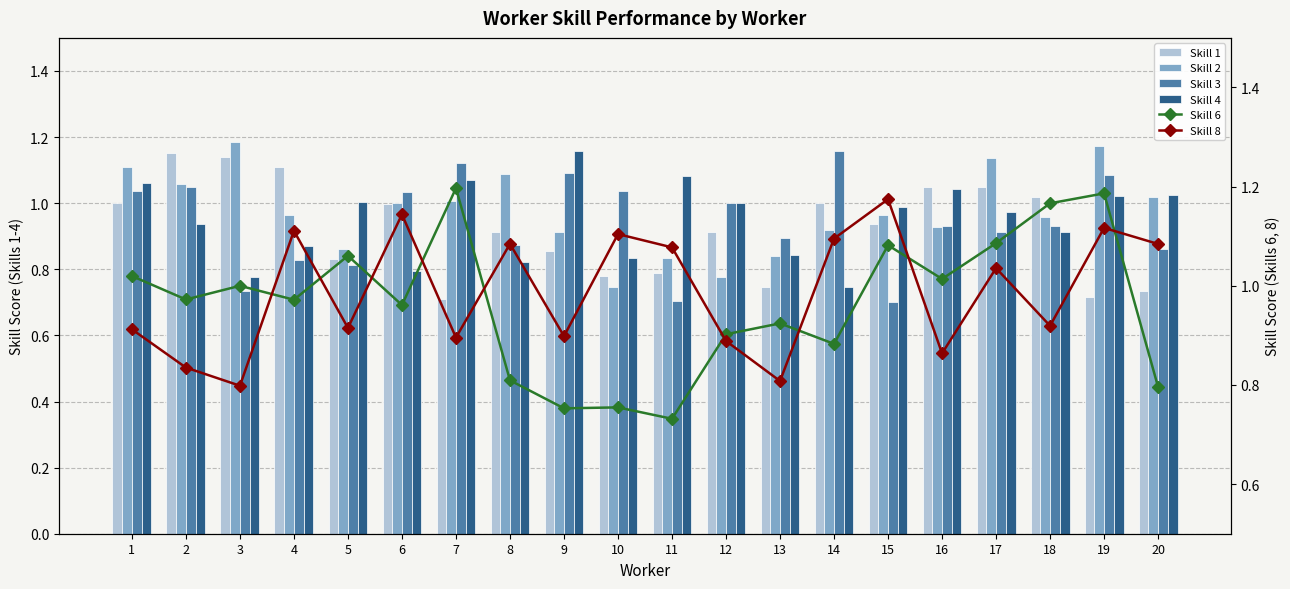

Reading left to right, list all the values displayed in this chart.

Skill 1: 1.0	1.2	1.1	1.1	0.8	1.0	0.7	0.9	0.9	0.8	0.8	0.9	0.7	1.0	0.9	1.0	1.0	1.0	0.7	0.7
Skill 2: 1.1	1.1	1.2	1.0	0.9	1.0	1.0	1.1	0.9	0.7	0.8	0.8	0.8	0.9	1.0	0.9	1.1	1.0	1.2	1.0
Skill 3: 1.0	1.0	0.7	0.8	0.8	1.0	1.1	0.9	1.1	1.0	0.7	1.0	0.9	1.2	0.7	0.9	0.9	0.9	1.1	0.9
Skill 4: 1.1	0.9	0.8	0.9	1.0	0.8	1.1	0.8	1.2	0.8	1.1	1.0	0.8	0.7	1.0	1.0	1.0	0.9	1.0	1.0
Skill 6: 1.0	1.0	1.0	1.0	1.1	1.0	1.2	0.8	0.8	0.8	0.7	0.9	0.9	0.9	1.1	1.0	1.1	1.2	1.2	0.8
Skill 8: 0.9	0.8	0.8	1.1	0.9	1.1	0.9	1.1	0.9	1.1	1.1	0.9	0.8	1.1	1.2	0.9	1.0	0.9	1.1	1.1